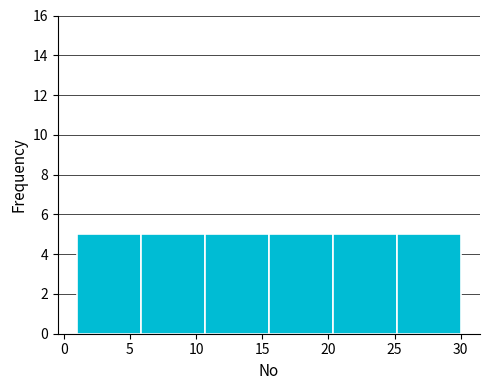

What is the height of the bar covering 15.5 to 20.5 on the x-axis? Neither the bar edges nor the heights are printed on the chart, so give them approximately, as read against the axes.

5